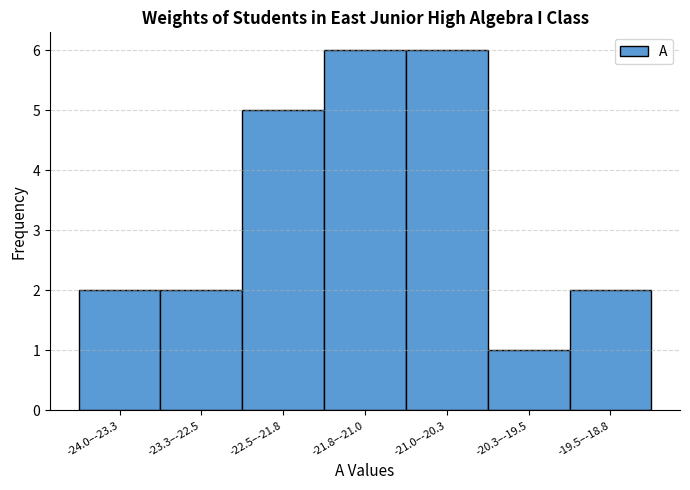

Reading right to left, extract all data points from this chart.

2	1	6	6	5	2	2